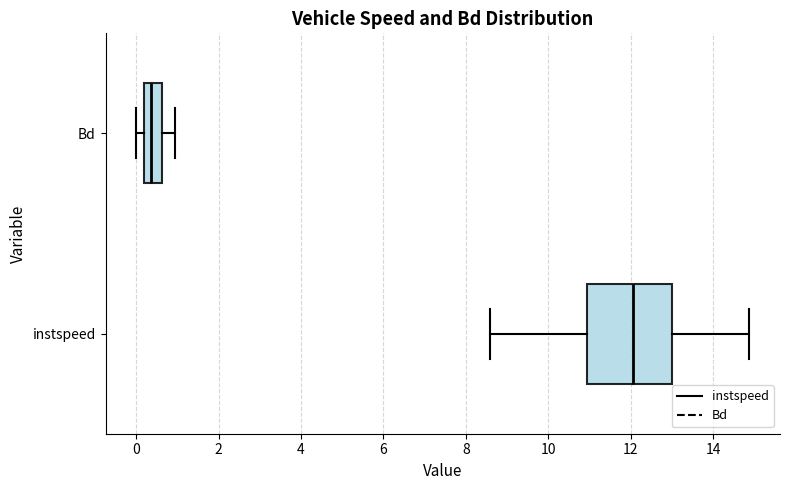

Which box's median line is the furthest to the left?

Bd